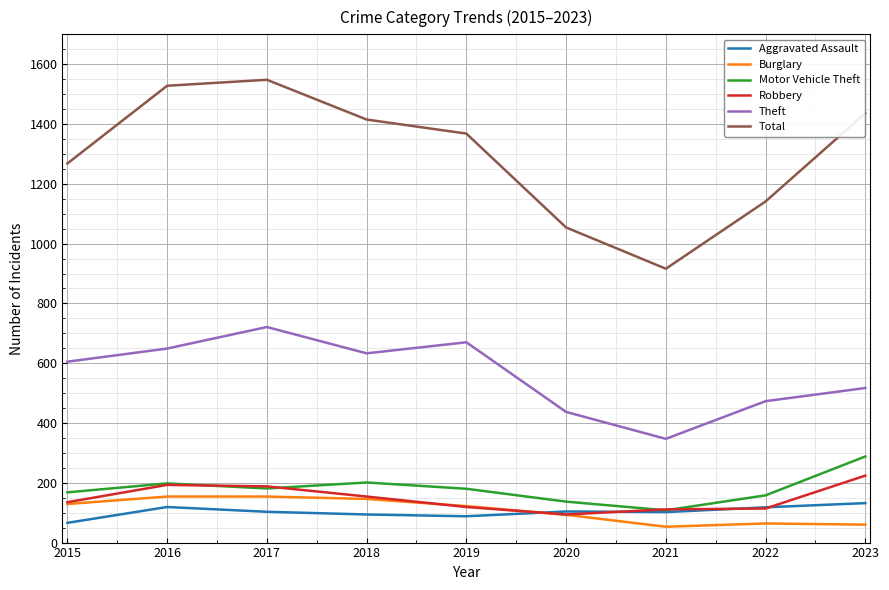

True or false: Motor Vehicle Theft and Total intersect in this chart.

False